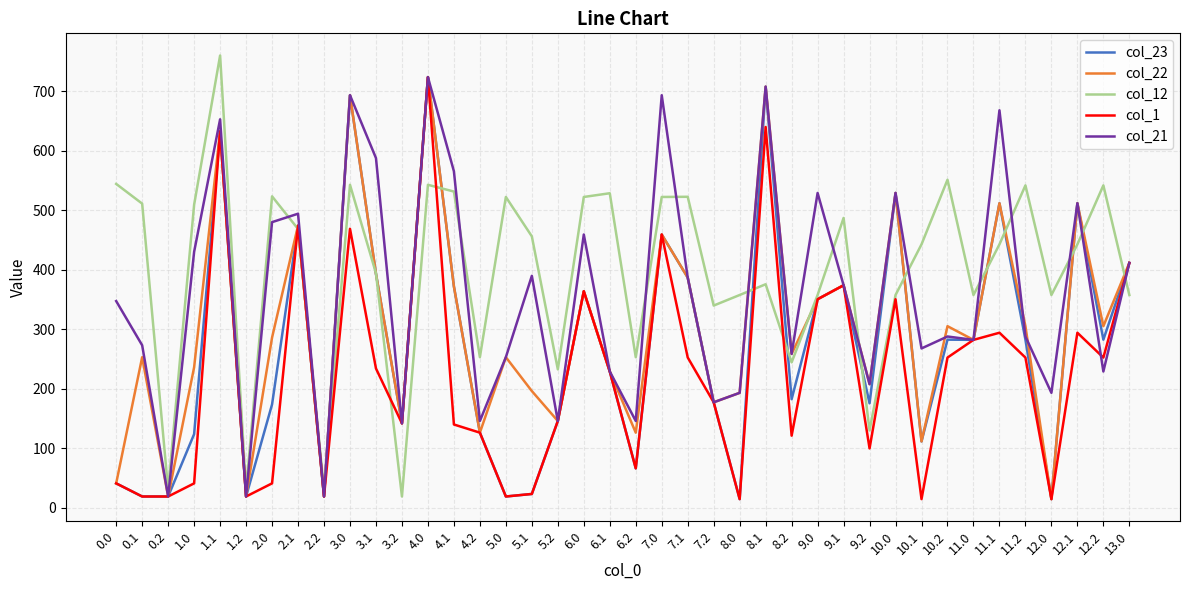

Which series has the widest spread of values?

col_12